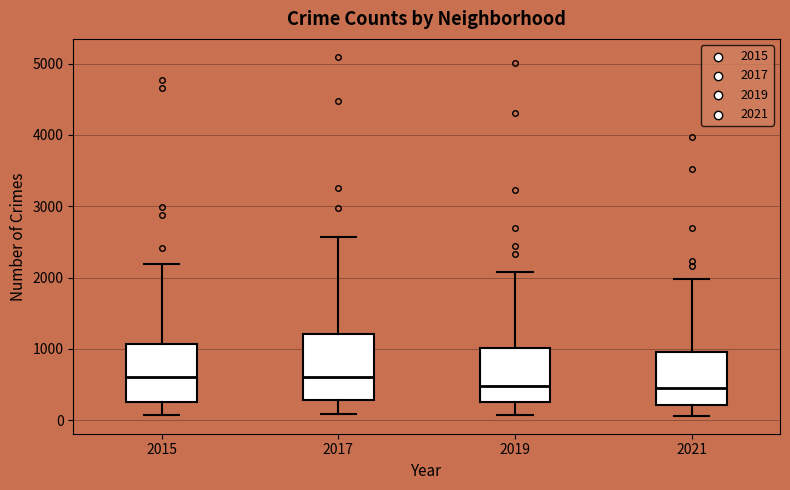

Comparing the boxes themselves (not the whiskers), which one is the tallest?

2017